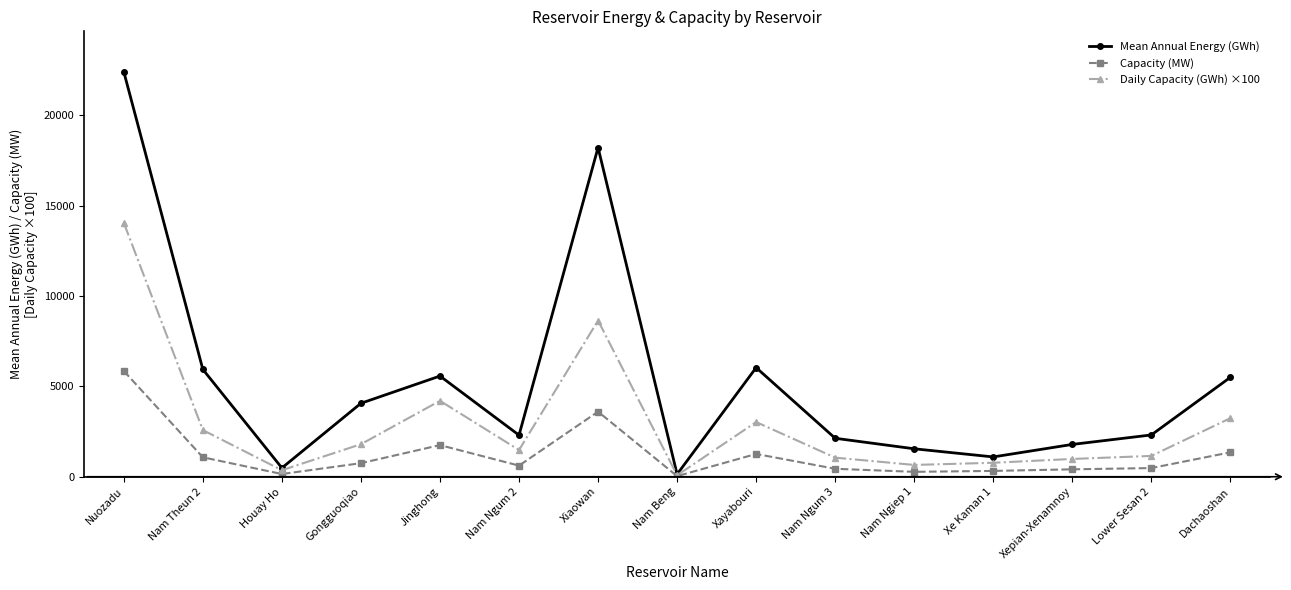

What is the sum of all Capacity (MW) values?

18358.0